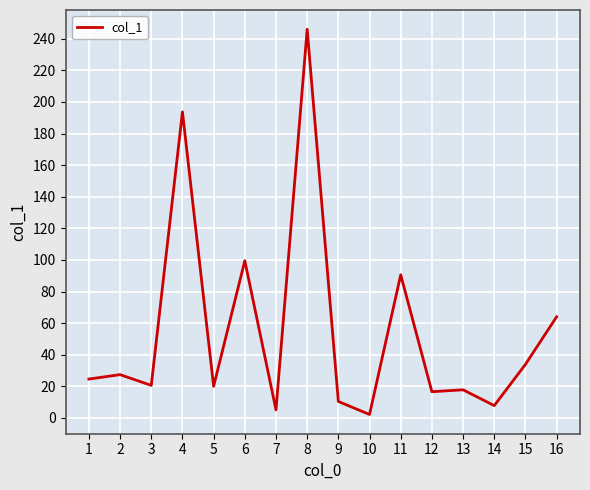

What is the greatest value displayed?

246.0